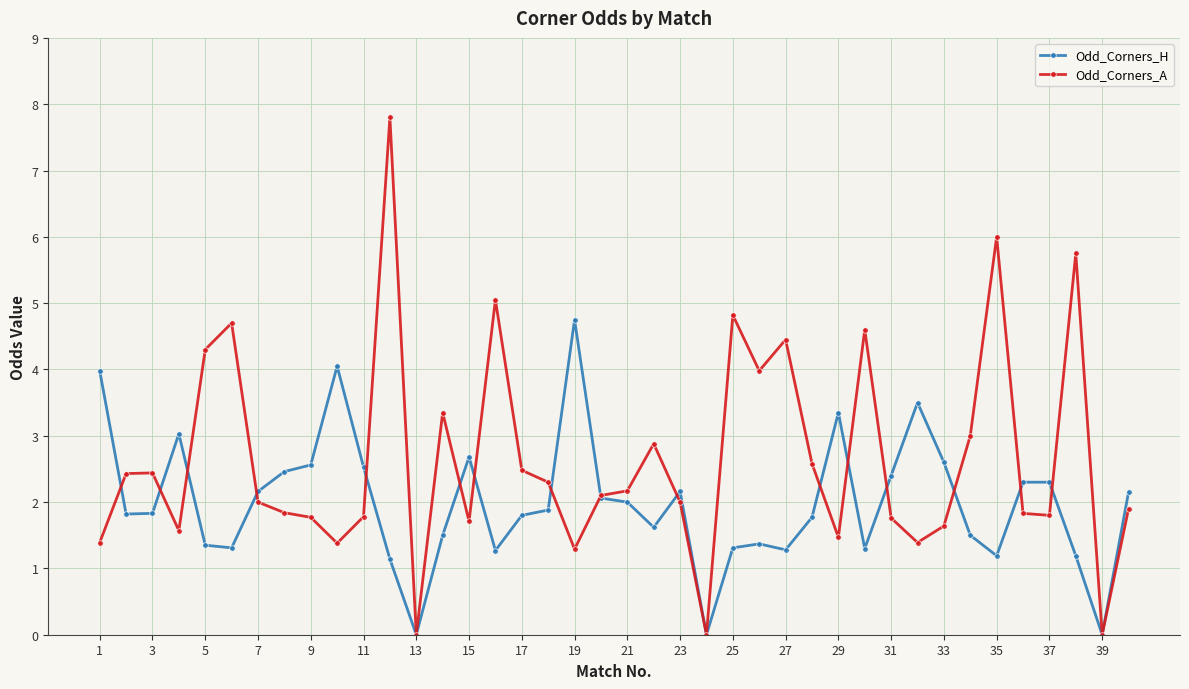

Which series has the largest total across all categories?

Odd_Corners_A